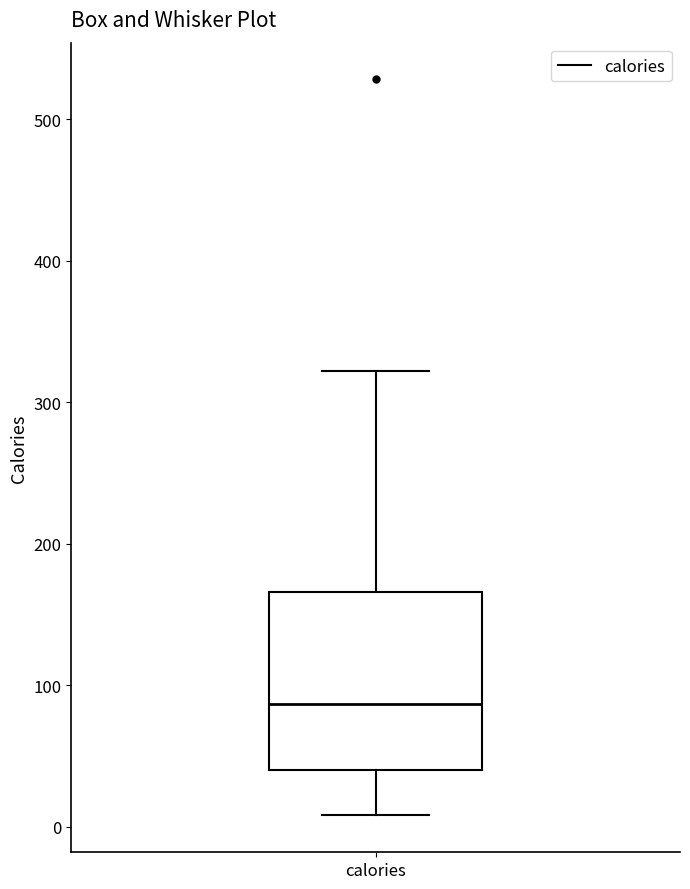

Read this box plot against the y-axis: the position of the median line, the range covered by the box, and the ends of both whiskers. The values are not printed on the chart, so give them approximately, as read against the axis.

median 90, box 40 to 170, whiskers 10 to 320